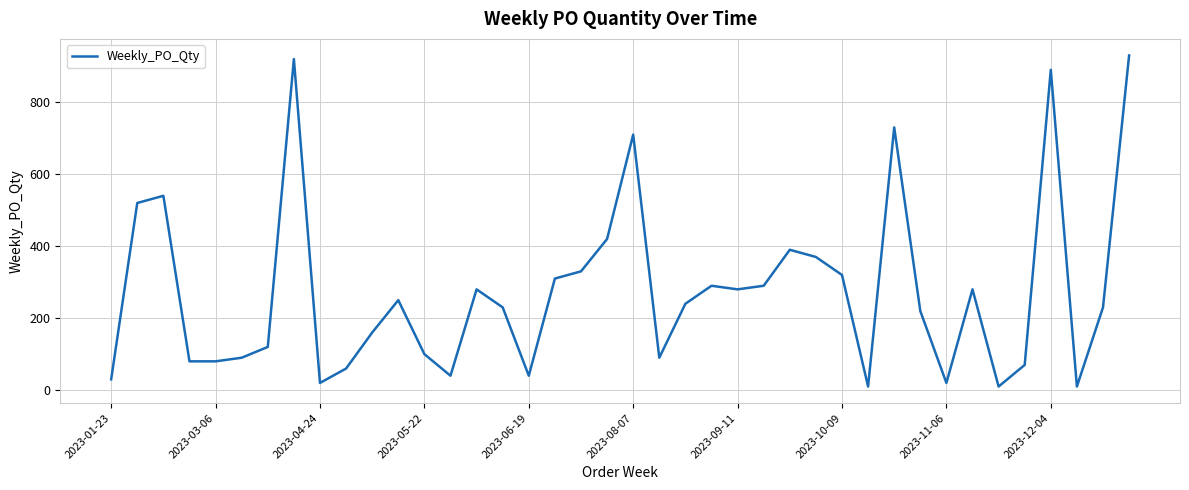

What is the difference between the maximum and minimum values?

920